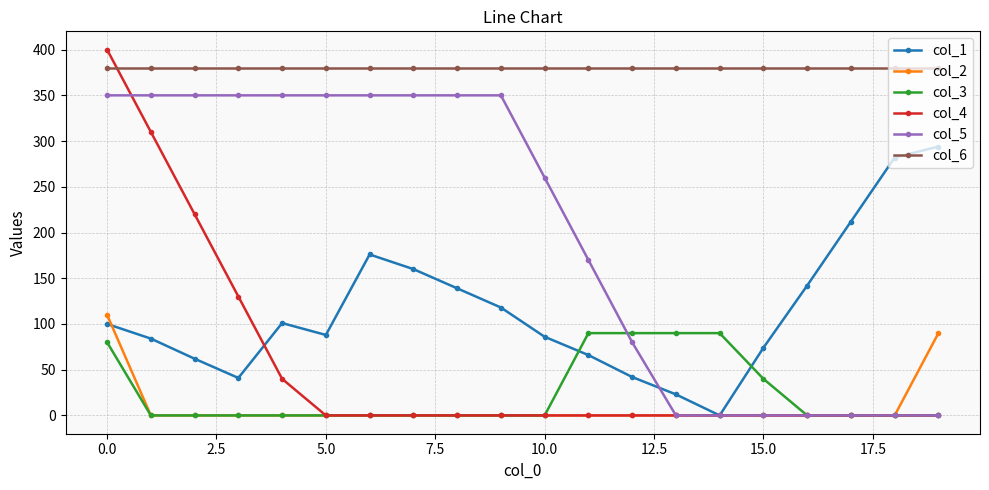

Which series has the widest spread of values?

col_4